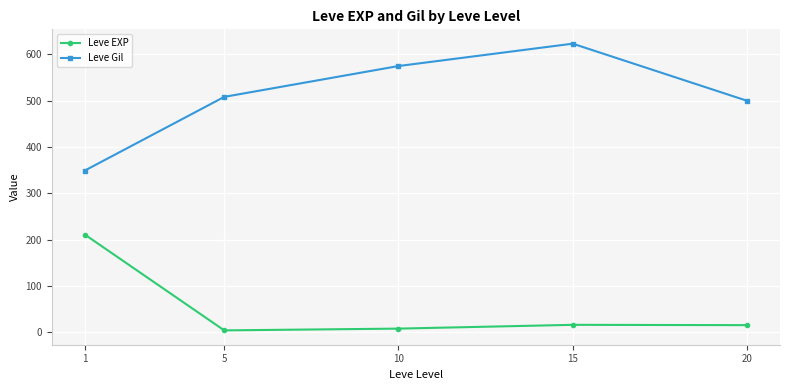

How many categories are shown in the chart?

5